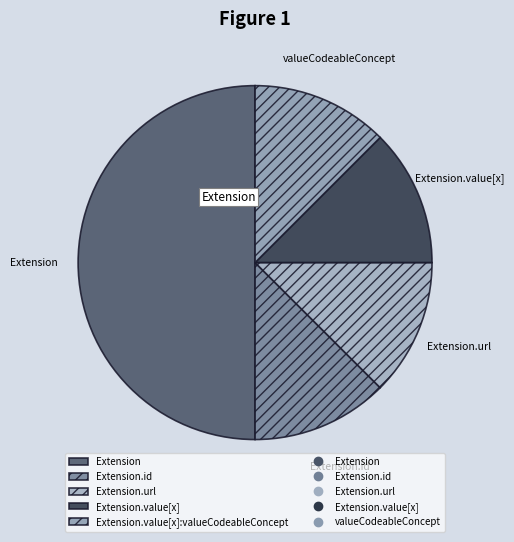

How many segments does this pie chart have?

5